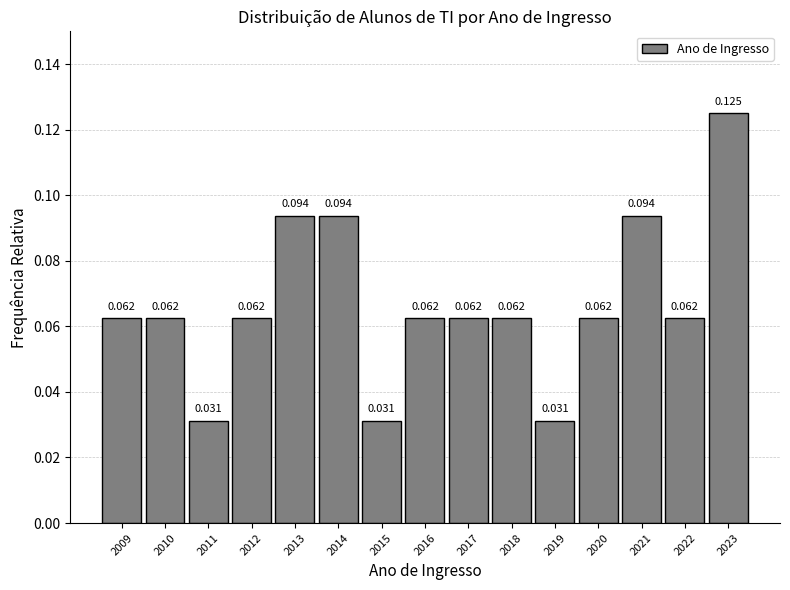

Which range on the x-axis has the tallest bar?

2022.5 to 2023.5